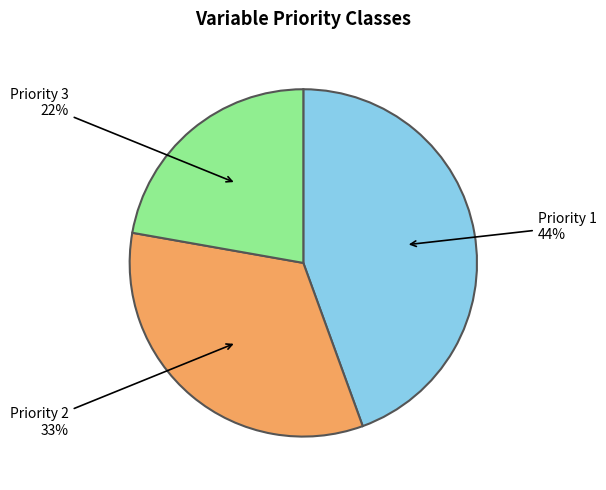

Is there a majority slice in this chart?

No